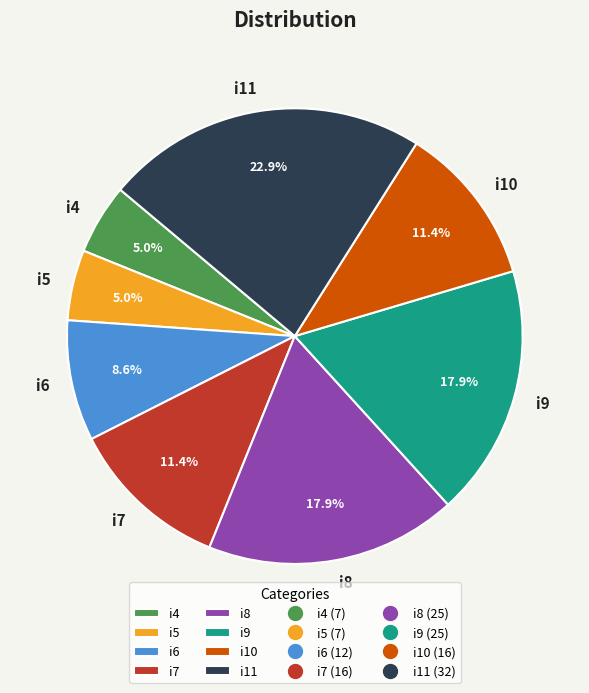

To the nearest percent, what is the difference between the i11 and i6 slice percentages?

14%